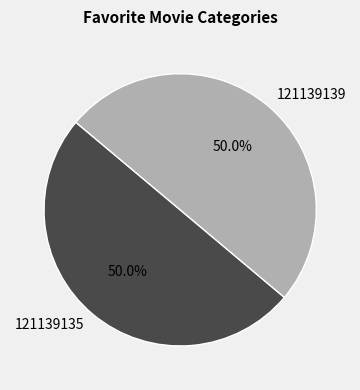

Approximately how many times larger is the value at 121139139 compared to 121139135?

1.0